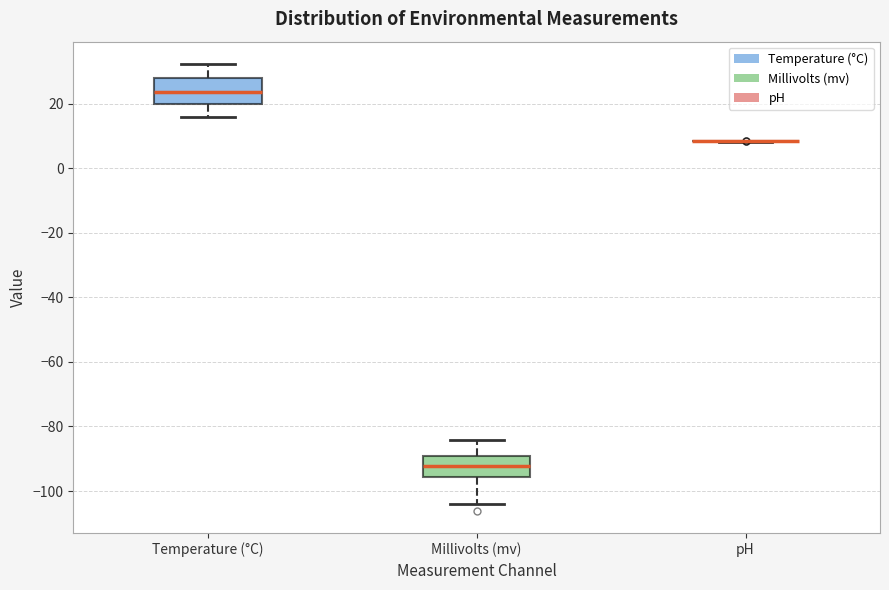

Reading left to right, transcribe this box plot: for each box, give where its median line is, the range the box spans, and where its two whiskers end, as read against the y-axis. The values are not printed on the chart, so give them approximately, as read against the axis.

Temperature (°C): median 24, box 20 to 28, whiskers 16 to 32
Millivolts (mv): median -92, box -96 to -90, whiskers -104 to -84
pH: box collapsed to a line at 8, whiskers 8 to 8